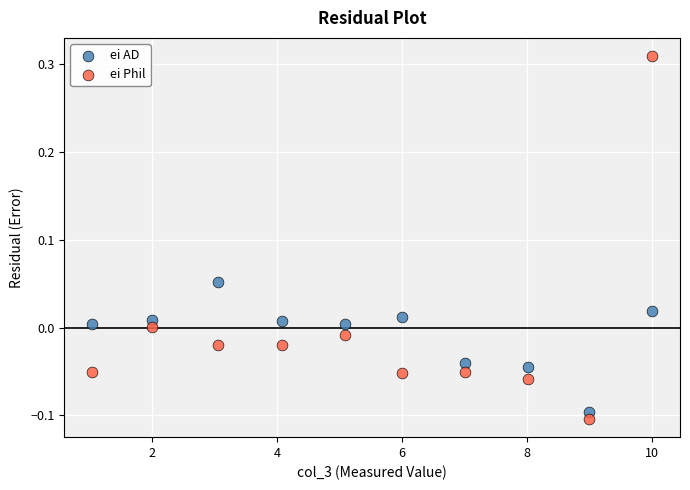

Which series has the largest Y range (max minus min)?

ei Phil